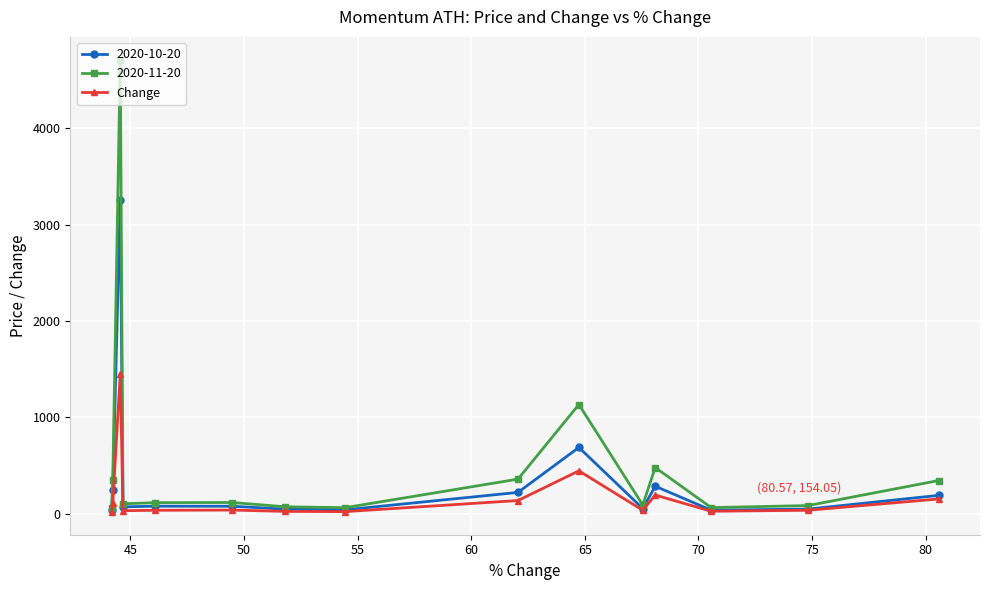

What is the greatest value displayed?

4715.9